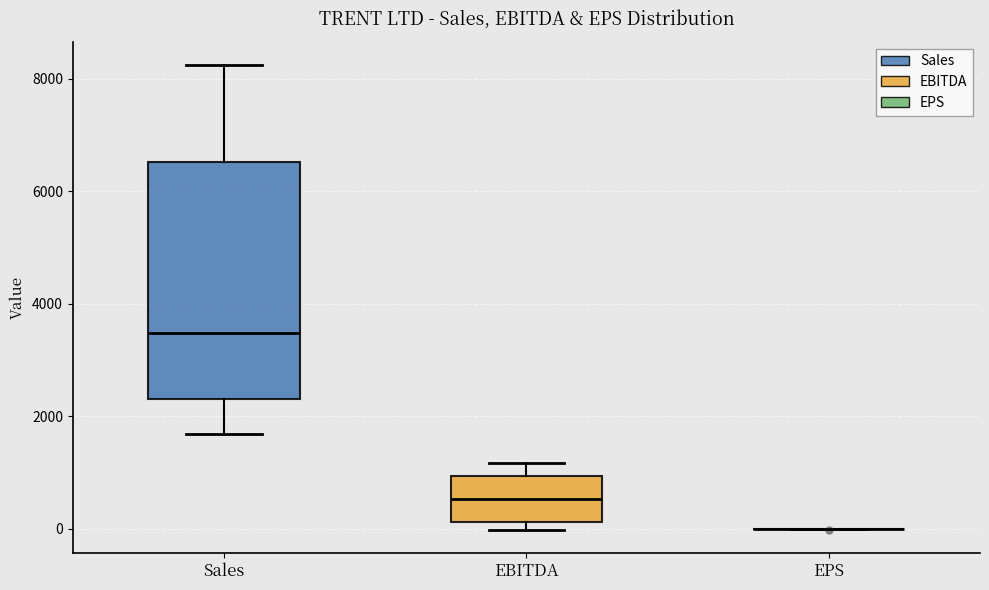

Reading left to right, transcribe this box plot: for each box, give where its median line is, the range the box spans, and where its two whiskers end, as read against the y-axis. The values are not printed on the chart, so give them approximately, as read against the axis.

Sales: median 3400, box 2400 to 6600, whiskers 1600 to 8200
EBITDA: median 600, box 200 to 1000, whiskers 0 to 1200
EPS: box collapsed to a line at 0, whiskers 0 to 0